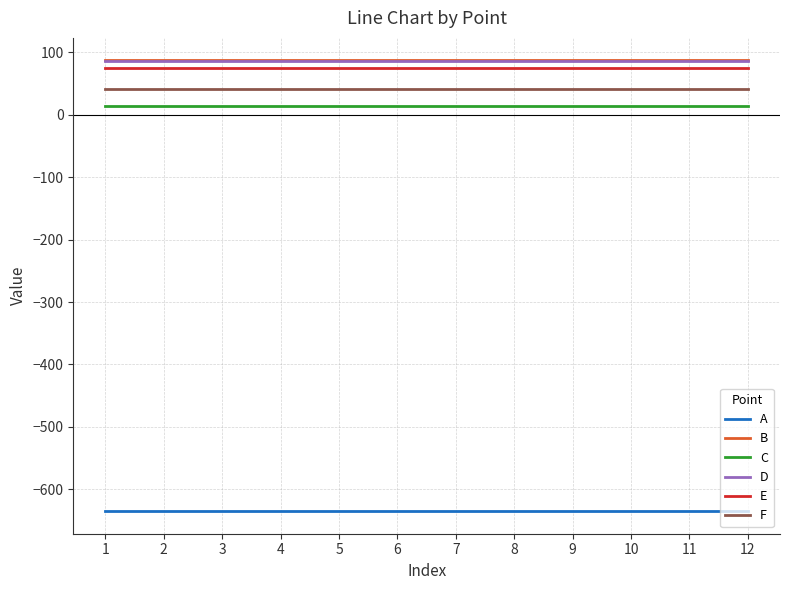

What are all the series names shown in the legend?

A, B, C, D, E, F